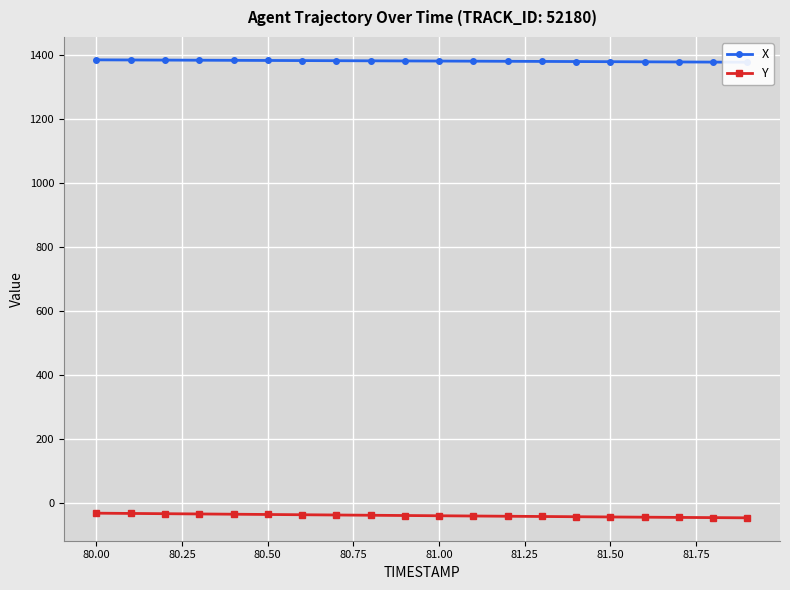

Reading right to left, what are all the values shown in this chart?

X: 1377.6	1378.0	1378.4	1378.8	1379.3	1379.7	1380.1	1380.5	1380.9	1381.2	1381.6	1382.0	1382.4	1382.7	1383.1	1383.5	1383.9	1384.3	1384.7	1385.0
Y: -47.8	-47.2	-46.5	-45.8	-45.1	-44.4	-43.7	-42.9	-42.2	-41.4	-40.6	-39.8	-39.0	-38.2	-37.4	-36.6	-35.7	-34.9	-34.1	-33.3